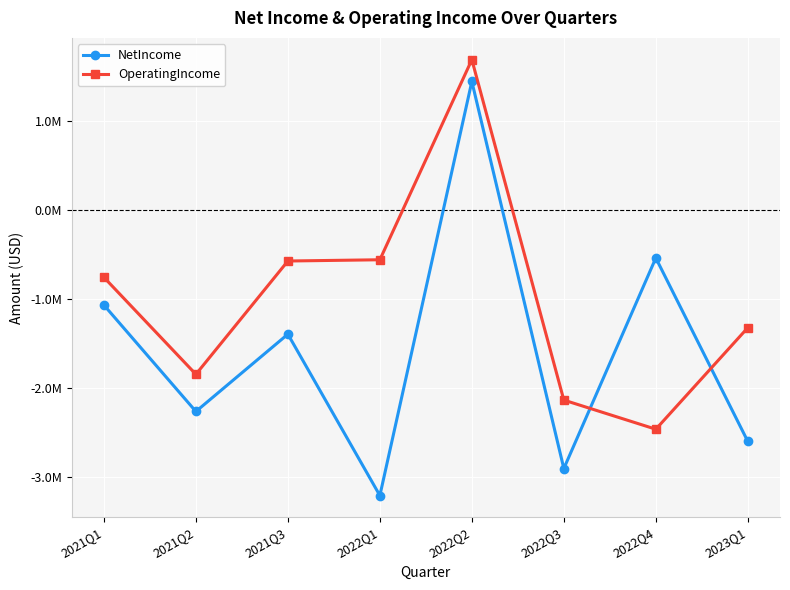

Rank the series at 2022Q3 from highest to lowest value.

OperatingIncome, NetIncome